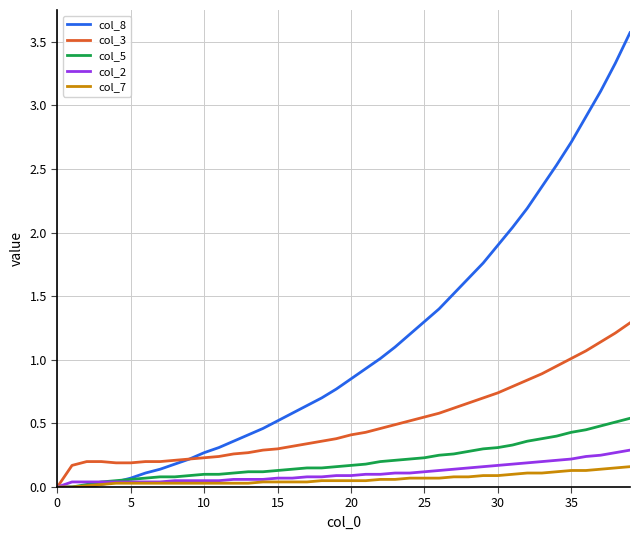

Which series has the largest total across all categories?

col_8